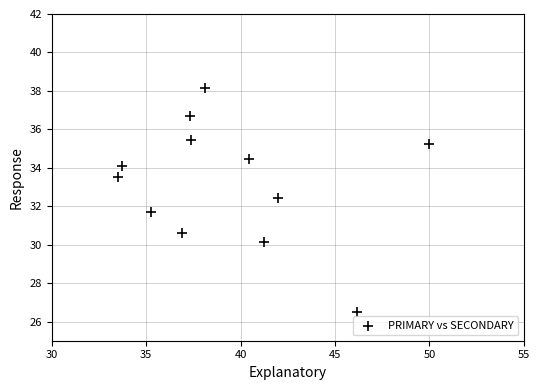

What is the average Y value?

33.2